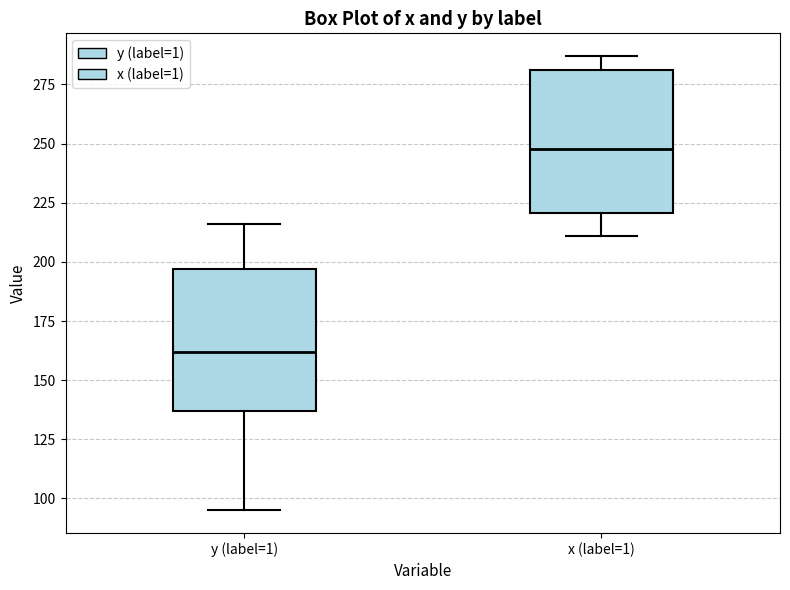

Where does the median line of the box for x (label=1) sit on the y-axis? The values are not printed on the chart, so give them approximately, as read against the axis.

250